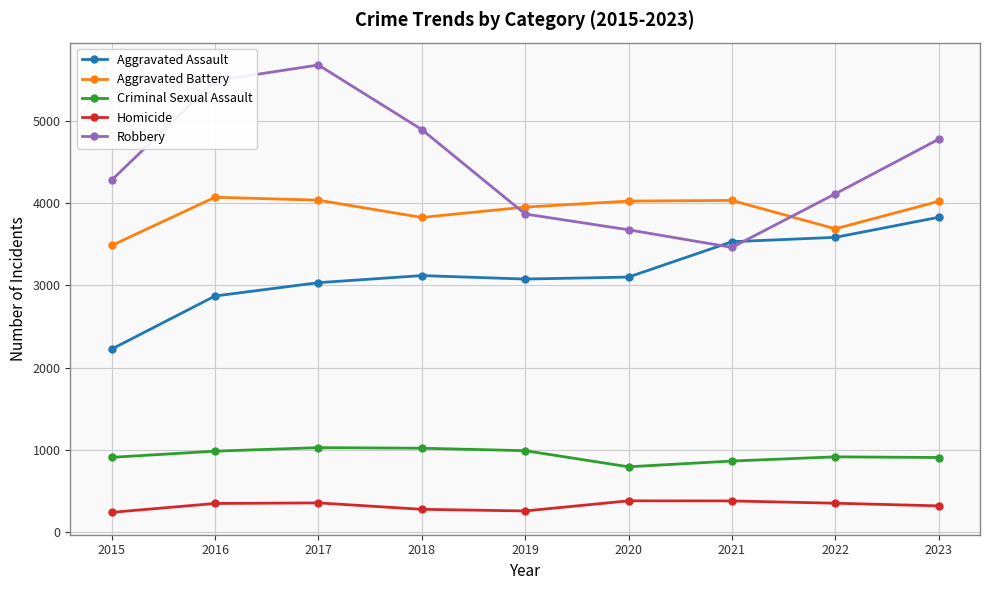

Which series has the largest total across all categories?

Robbery